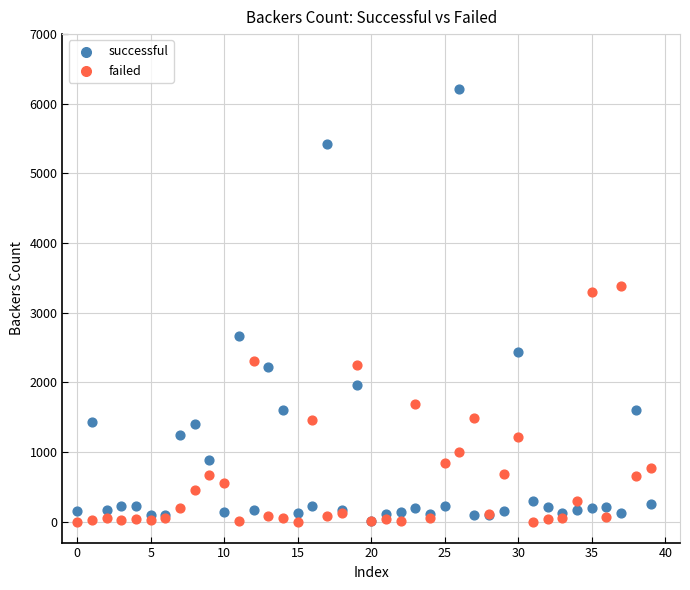

In the successful series, what Y value is closest to 3114?

2673